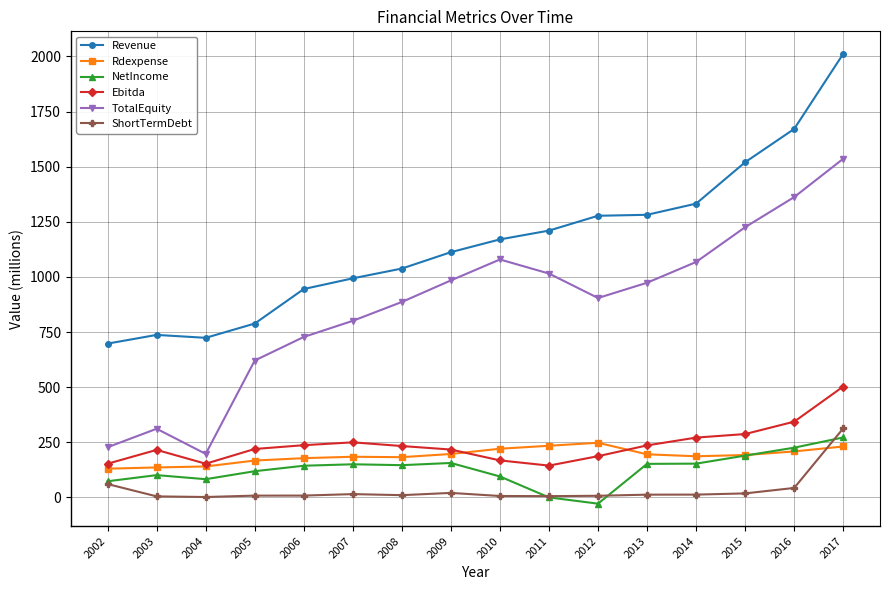

What are all the series names shown in the legend?

Revenue, Rdexpense, NetIncome, Ebitda, TotalEquity, ShortTermDebt